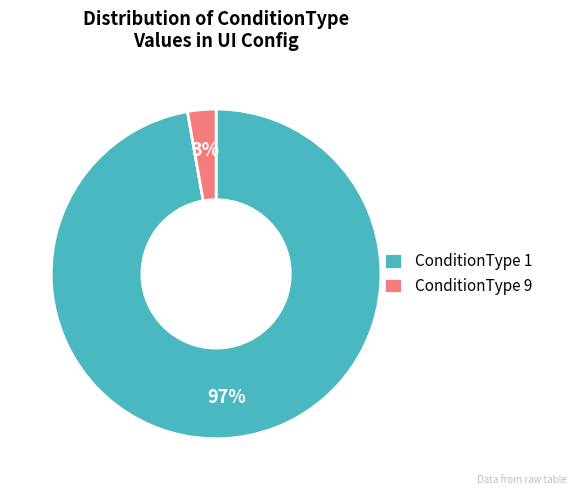

Is the sum of ConditionType 9 and ConditionType 1 greater than half?

Yes